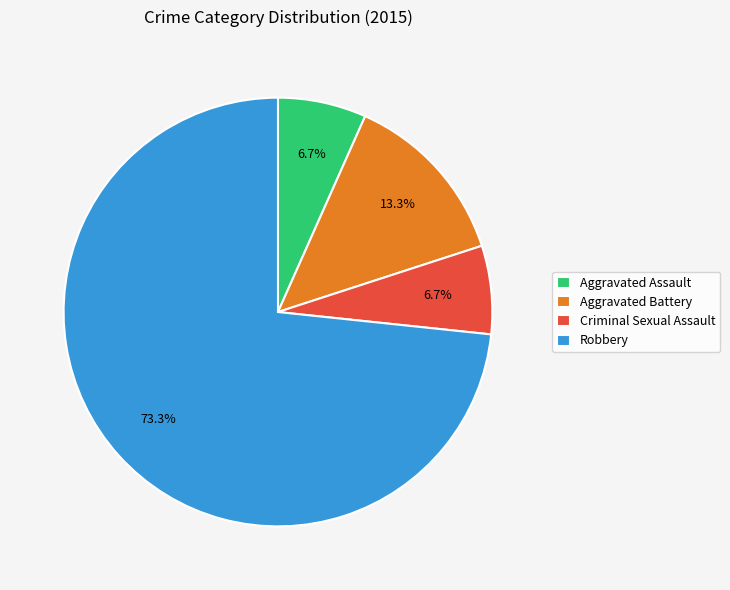

To the nearest percent, what portion does Robbery represent?

73%